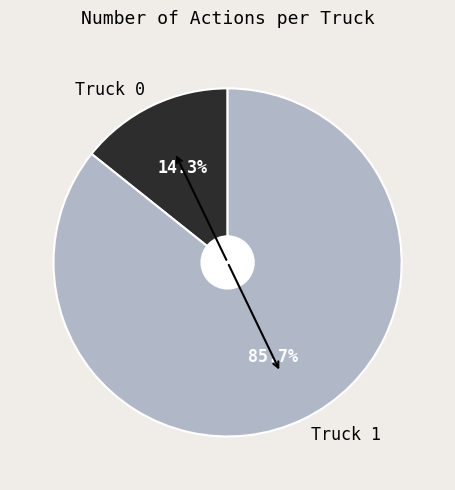

True or false: Truck 1 accounts for 86% of the total.

True